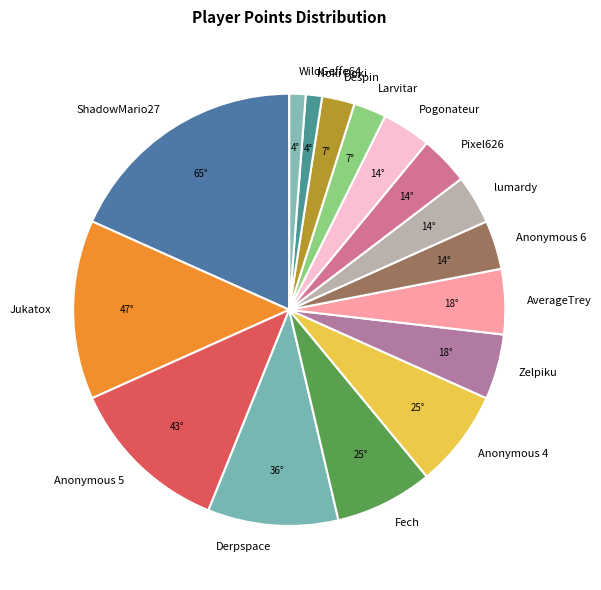

Count the number of slices in the pie.

16